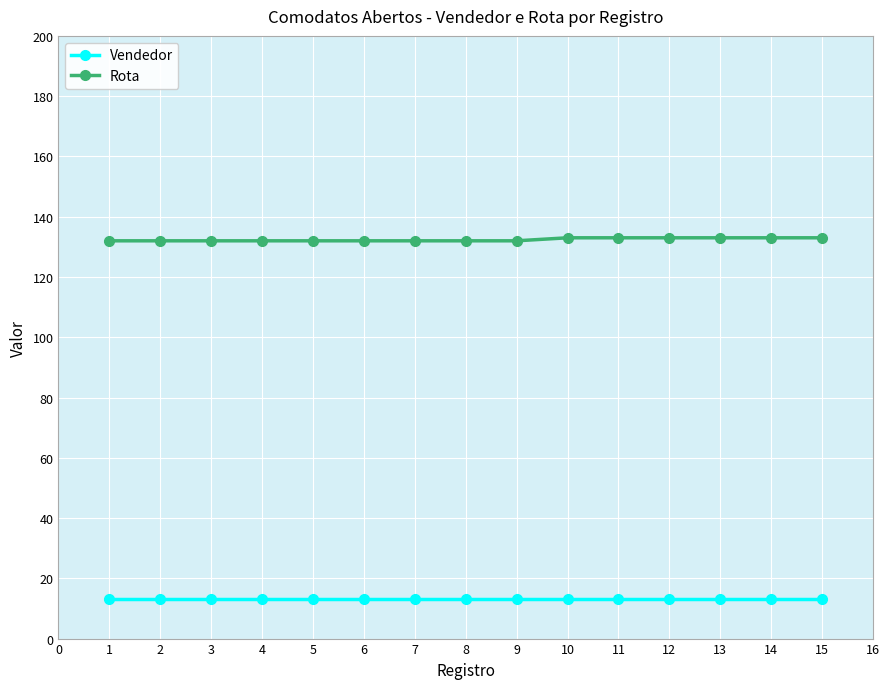

What is the sum of all Rota values?

1986